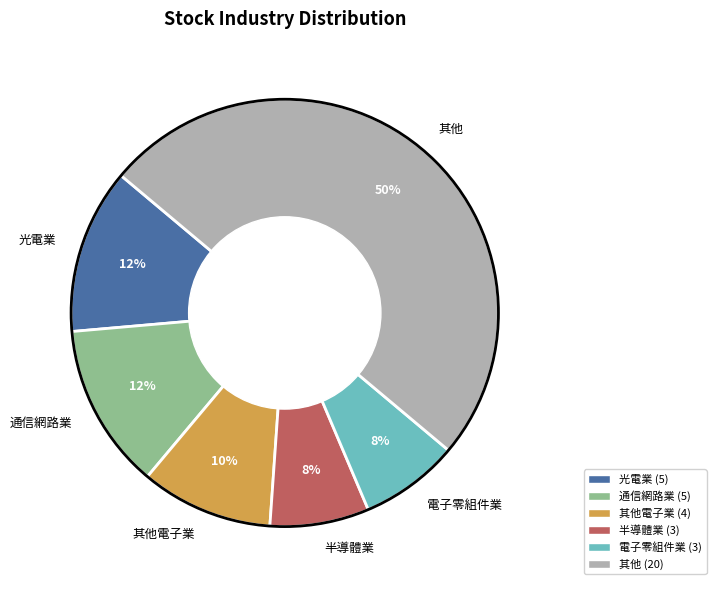

What percentage is the 通信網路業 slice, to the nearest percent?

13%